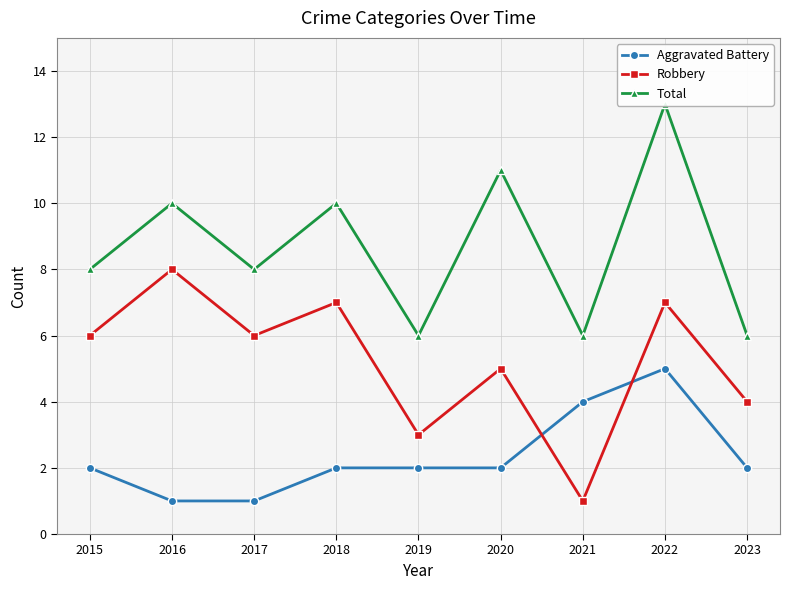

List the series in order of their overall mean, lowest first.

Aggravated Battery, Robbery, Total